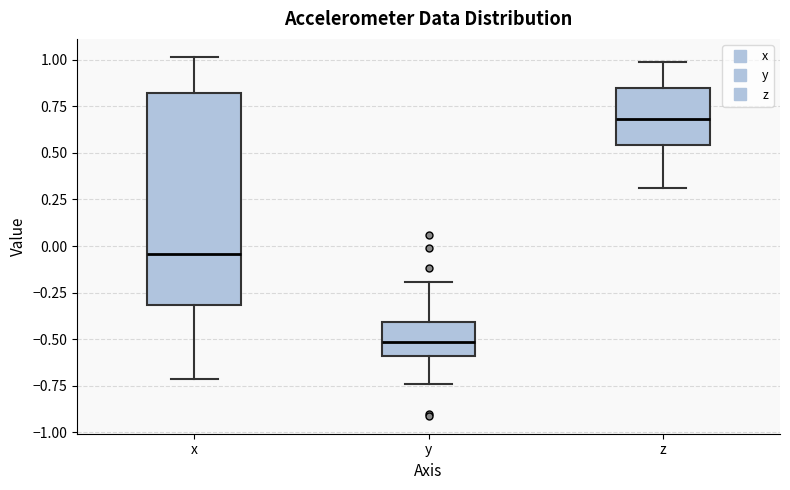

Which box has the lowest median line?

y